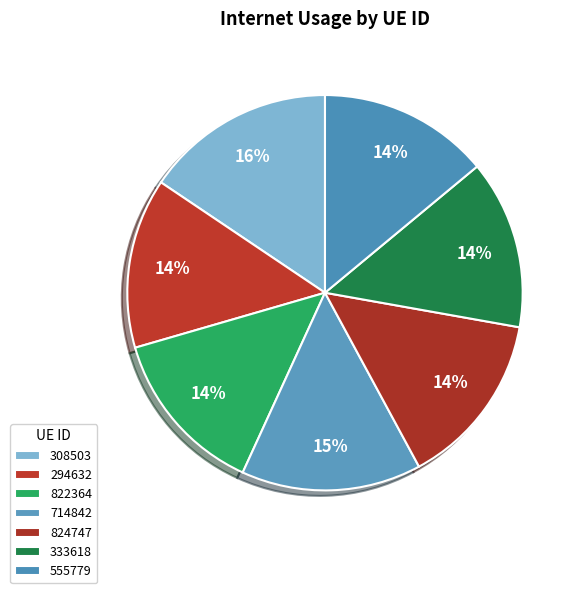

To the nearest percent, what portion does 333618 represent?

14%